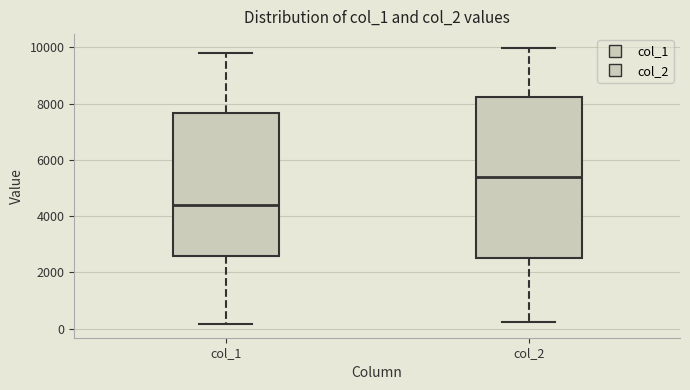

Which box has the lowest median line?

col_1